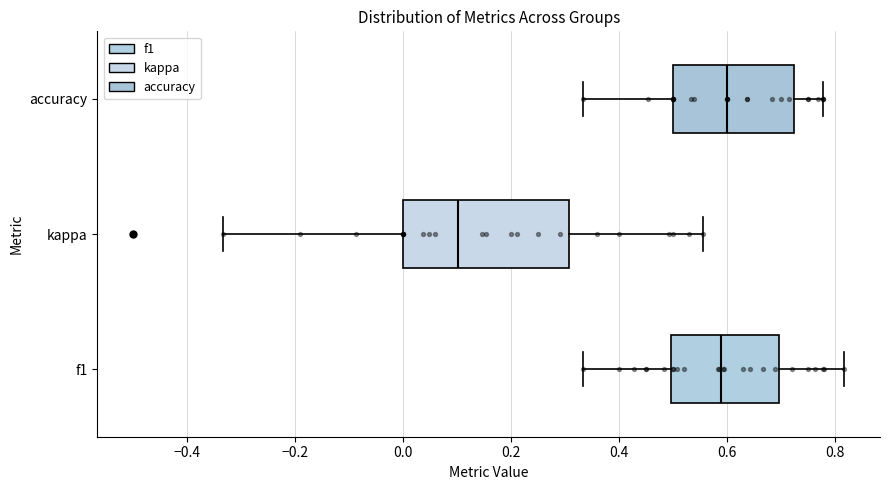

Which box is the widest, from its left edge to its right edge?

kappa